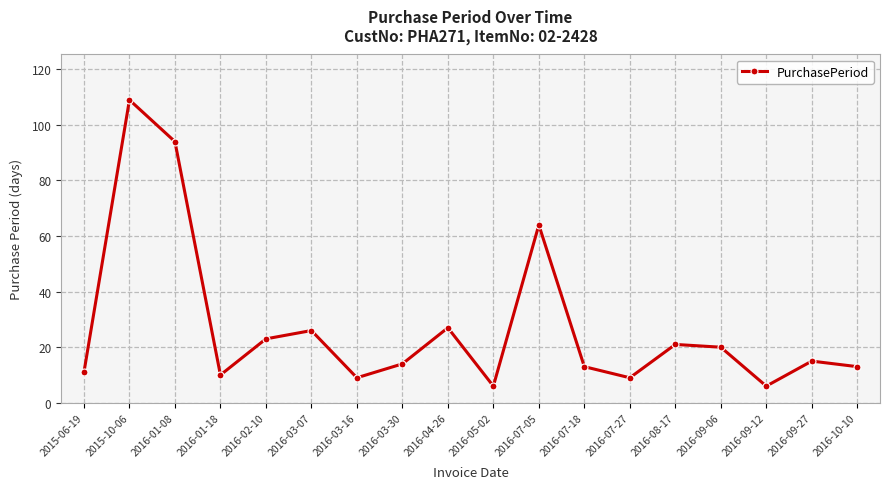

What is the change in value from 2016-01-18 to 2016-03-07?

+16